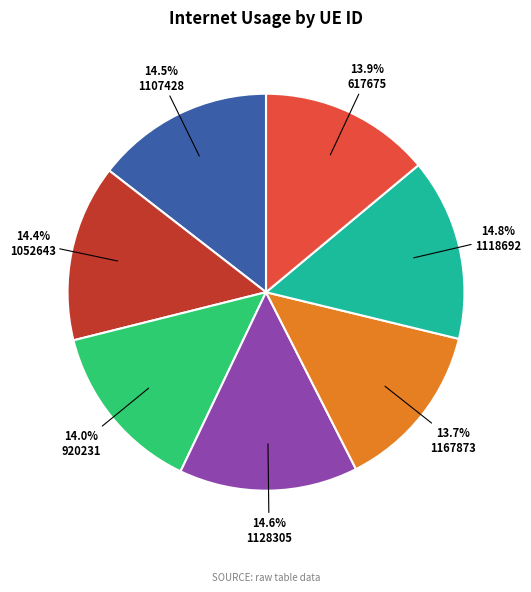

The 1118692 slice represents 28% of the pie. True or false?

False